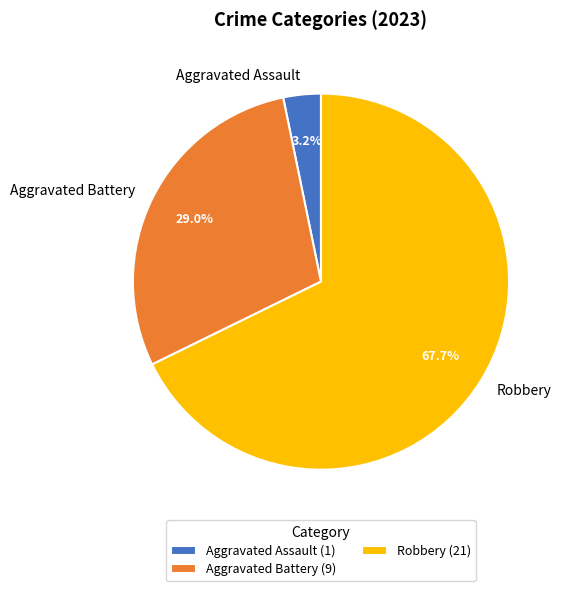

Do Aggravated Battery and Aggravated Assault together represent more than half of the pie?

No